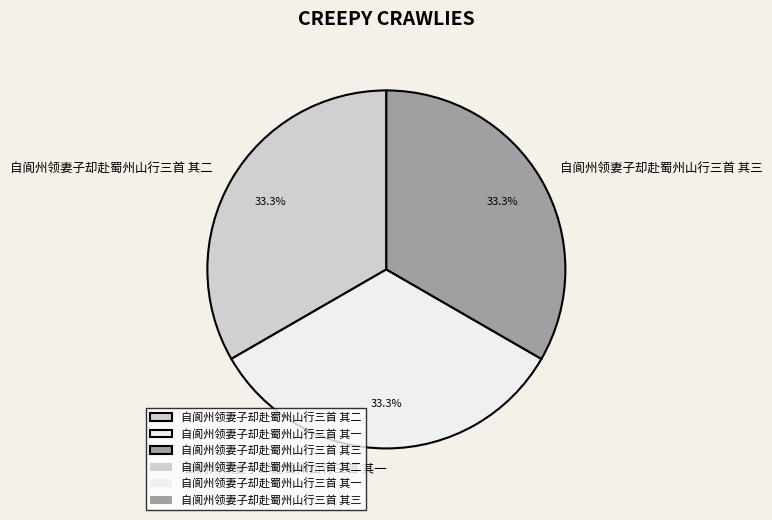

Does 自阆州领妻子却赴蜀州山行三首 其二 represent more than half of the total?

No